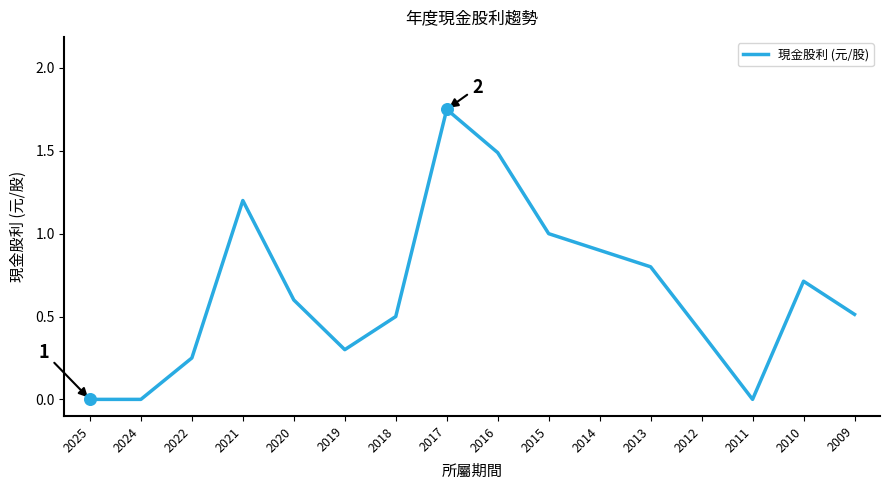

Between 2009 and 2011, which is larger?

2009